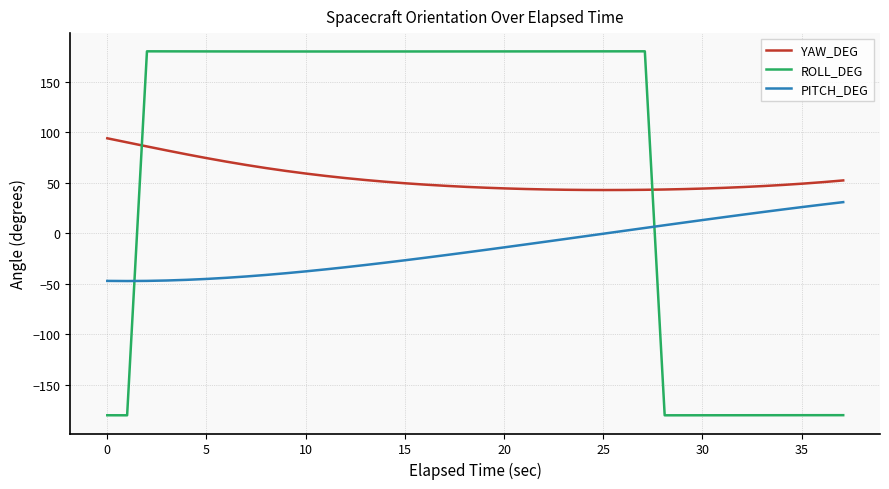

List the series in order of their peak value, highest first.

ROLL_DEG, YAW_DEG, PITCH_DEG